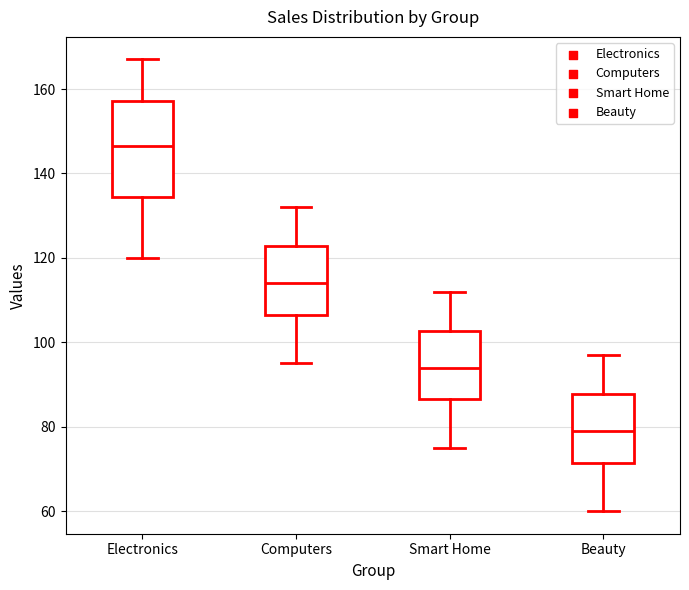

Which box is the tallest, from its lower edge to its upper edge?

Electronics